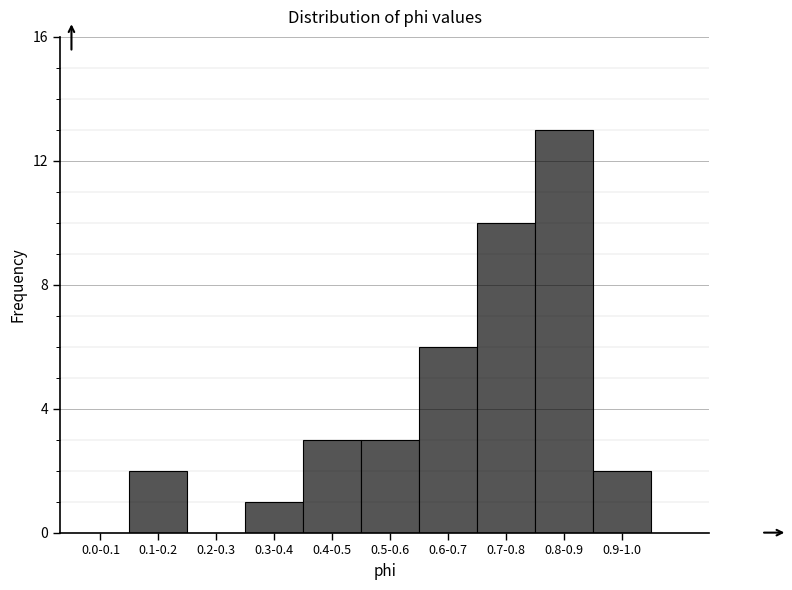

Reading left to right, list all the values displayed in this chart.

0.0-0.1=0	0.1-0.2=2	0.2-0.3=0	0.3-0.4=1	0.4-0.5=3	0.5-0.6=3	0.6-0.7=6	0.7-0.8=10	0.8-0.9=13	0.9-1.0=2